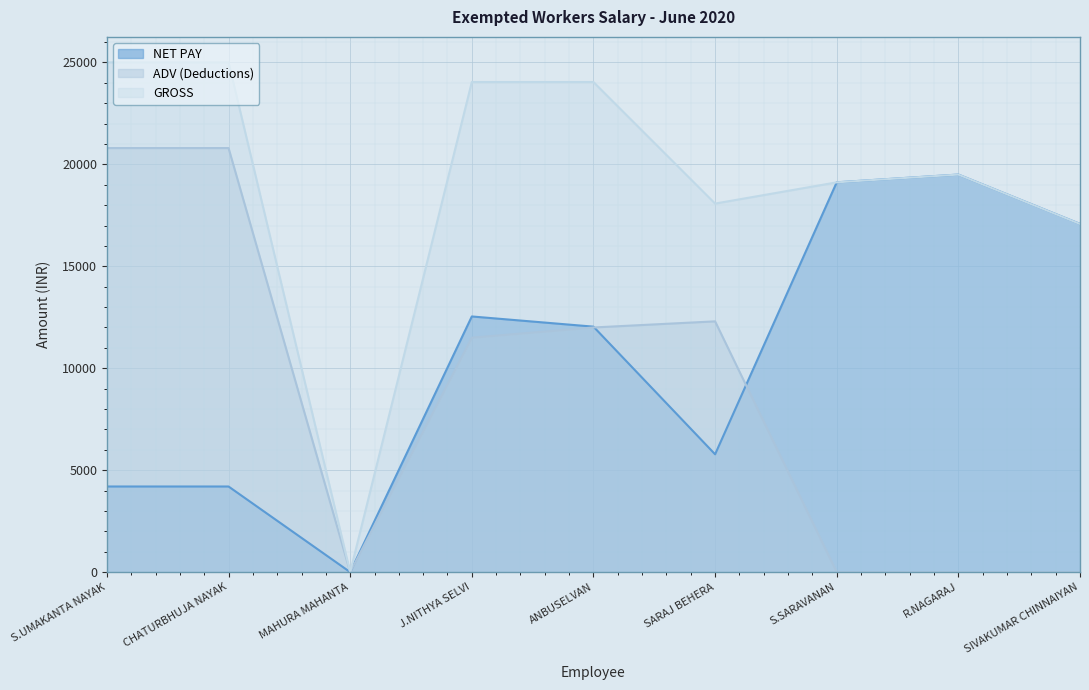

In ADV (Deductions), how many points are lower than both neighbors (excluding endpoints)?

1